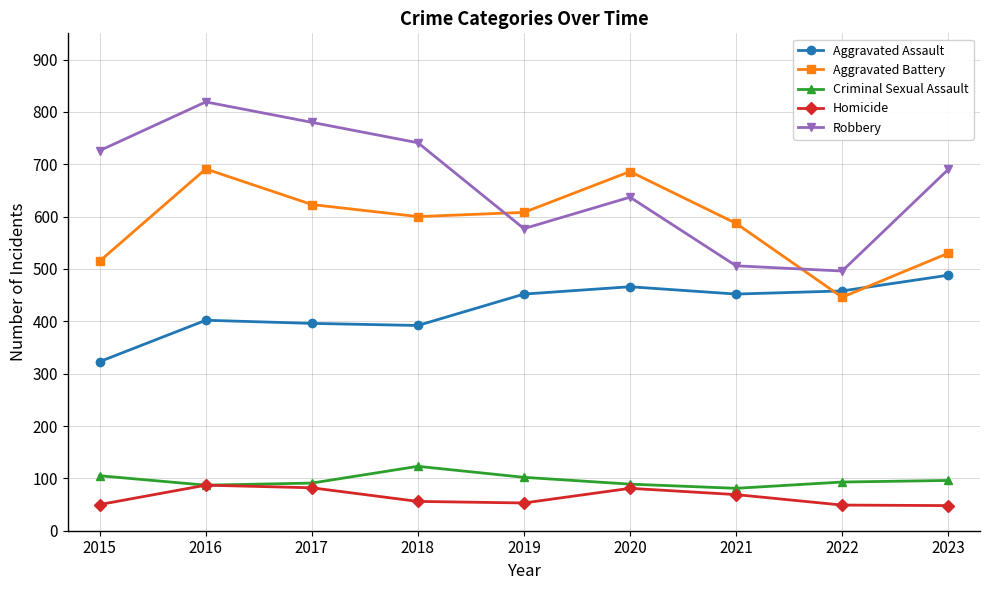

What is the approximate value of Aggravated Assault at 2015?

323